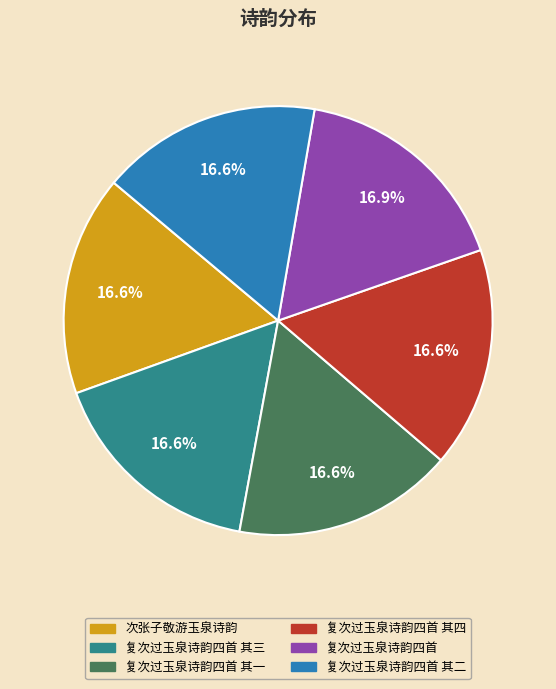

Is there a majority slice in this chart?

No